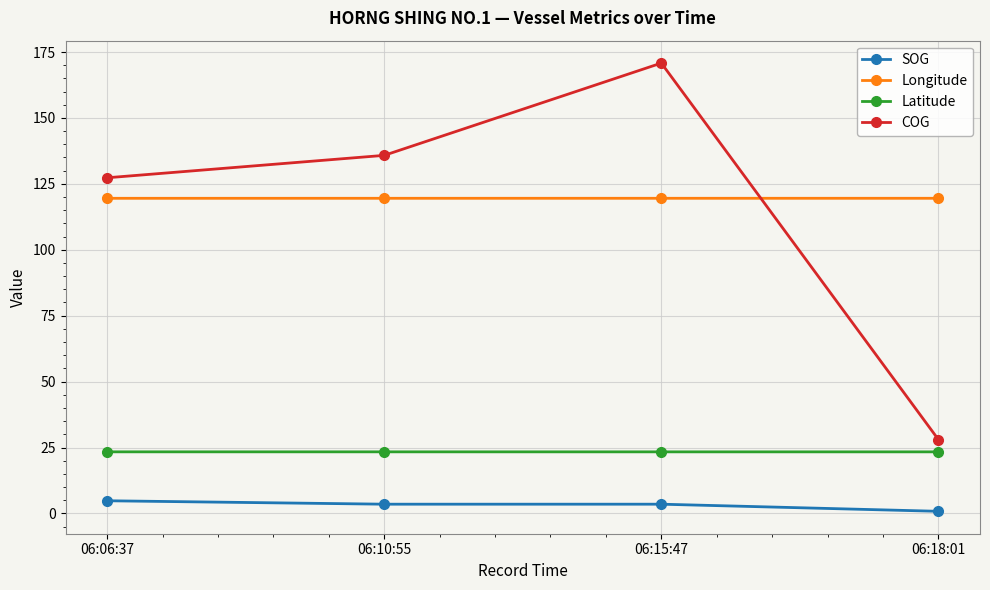

True or false: Latitude has a value of 23.4 at 06:10:55.

True